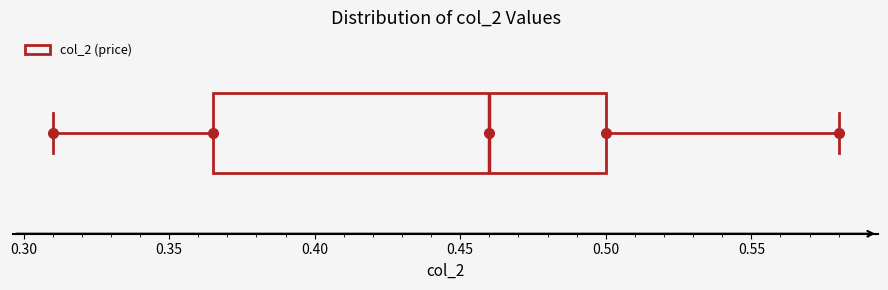

Transcribe this box plot: give where the median line is, the range the box spans, and where the two whiskers end, as read against the x-axis. The values are not printed on the chart, so give them approximately, as read against the axis.

median 0.460, box 0.365 to 0.500, whiskers 0.310 to 0.580